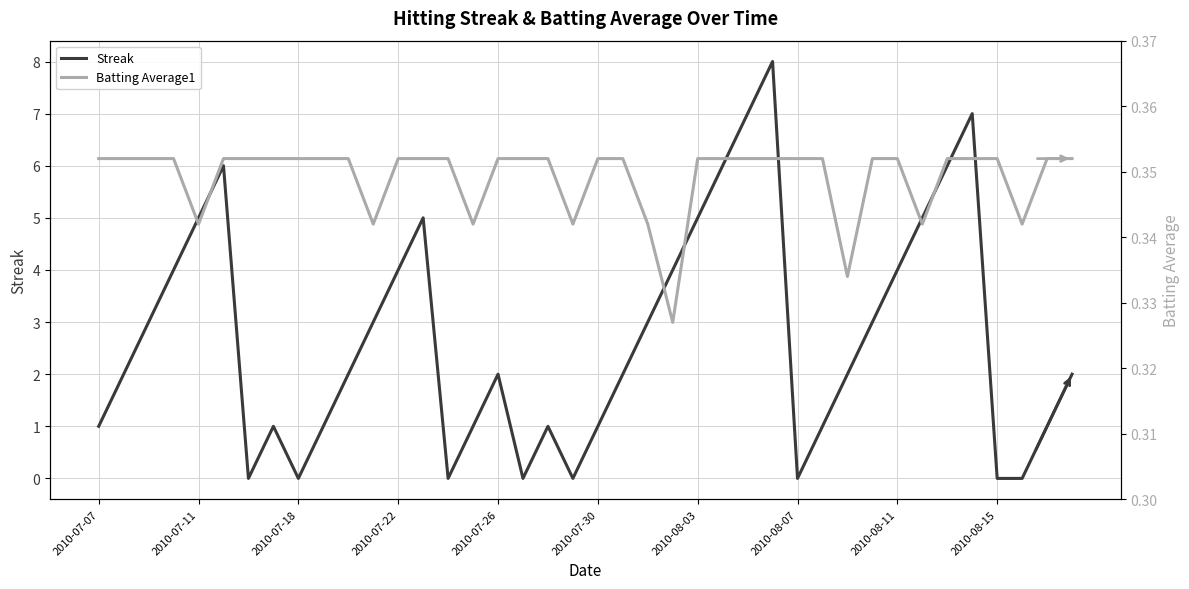

The Streak series shows 0 at 2010-07-30. True or false?

False